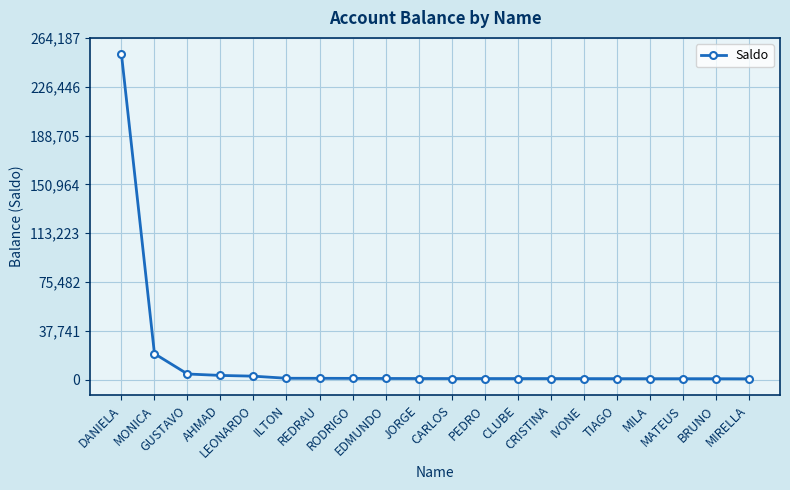

Does the chart display data point markers on the line(s)?

Yes